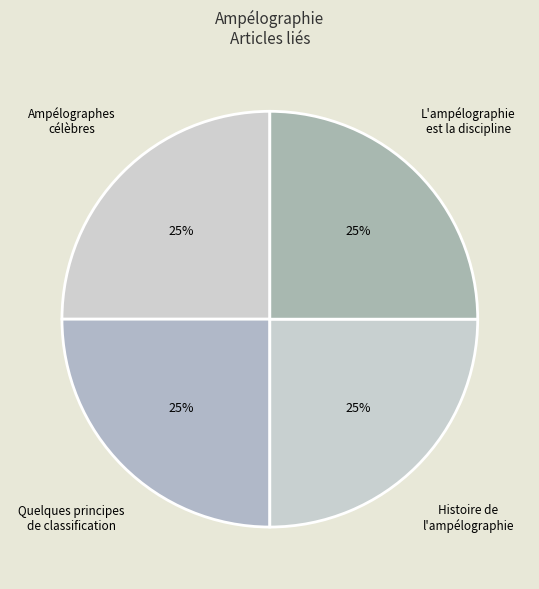

Is Histoire de l'ampélographie the majority of the pie?

No